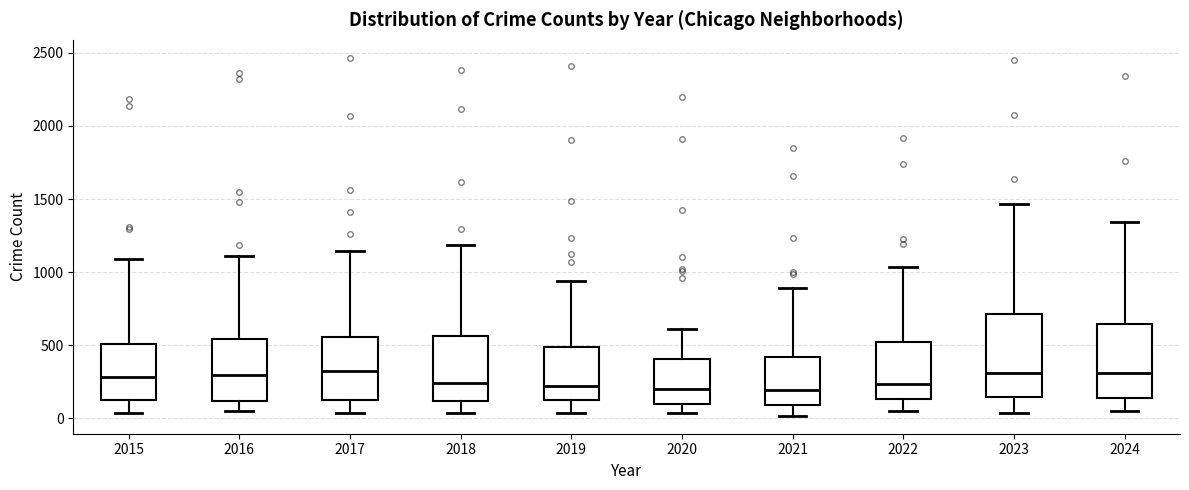

Reading left to right, read every box against the y-axis: the position of its median line, the range the box covers, and the ends of its whiskers. The values are not printed on the chart, so give them approximately, as read against the axis.

2015: median 300, box 100 to 500, whiskers 50 to 1100
2016: median 300, box 100 to 550, whiskers 50 to 1100
2017: median 300, box 150 to 550, whiskers 50 to 1150
2018: median 250, box 100 to 550, whiskers 50 to 1200
2019: median 200, box 100 to 500, whiskers 50 to 950
2020: median 200, box 100 to 400, whiskers 50 to 600
2021: median 200, box 100 to 400, whiskers 0 to 900
2022: median 250, box 150 to 500, whiskers 50 to 1050
2023: median 300, box 150 to 700, whiskers 50 to 1450
2024: median 300, box 150 to 650, whiskers 50 to 1350